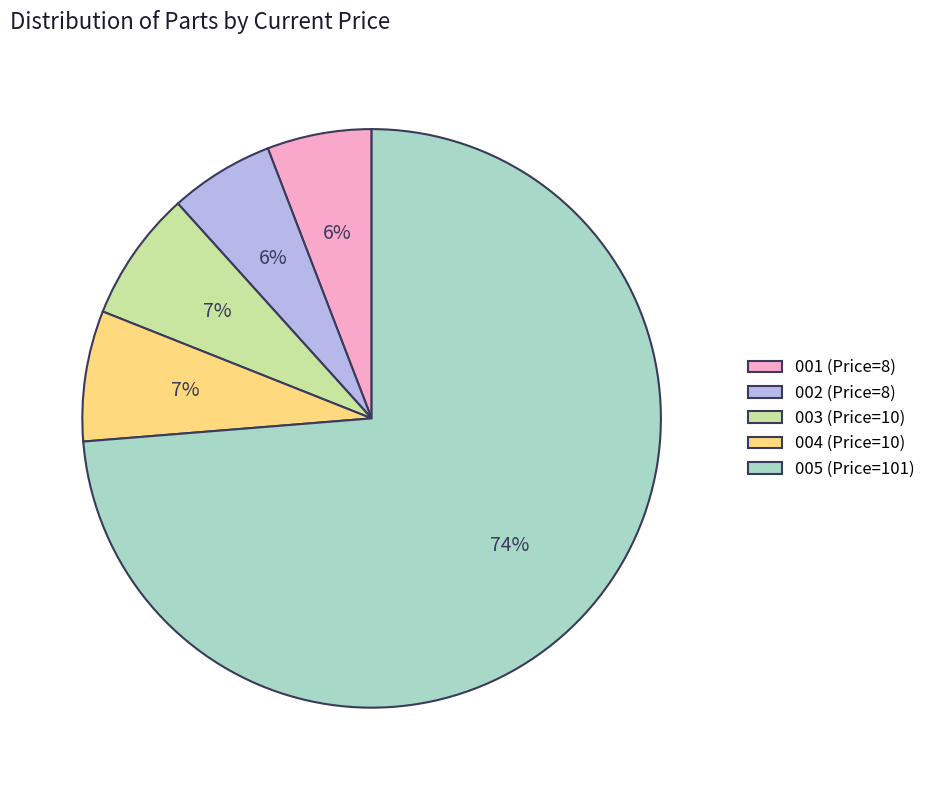

What percentage is the 001 (Price=8) slice, to the nearest percent?

6%